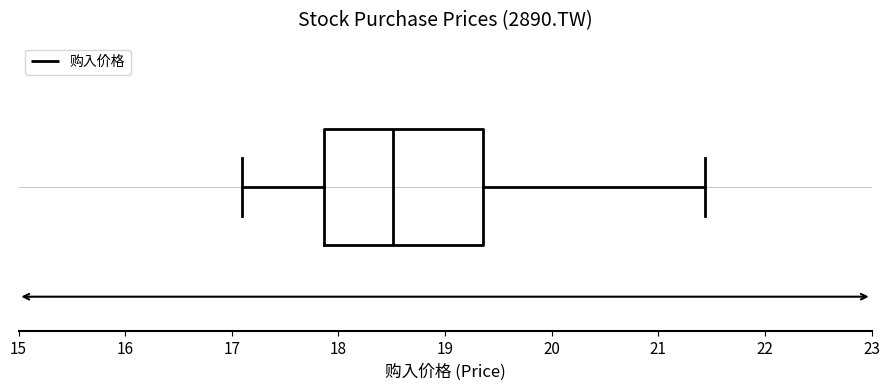

Read this box plot against the x-axis: the position of the median line, the range covered by the box, and the ends of both whiskers. The values are not printed on the chart, so give them approximately, as read against the axis.

median 18.5, box 17.9 to 19.4, whiskers 17.1 to 21.4